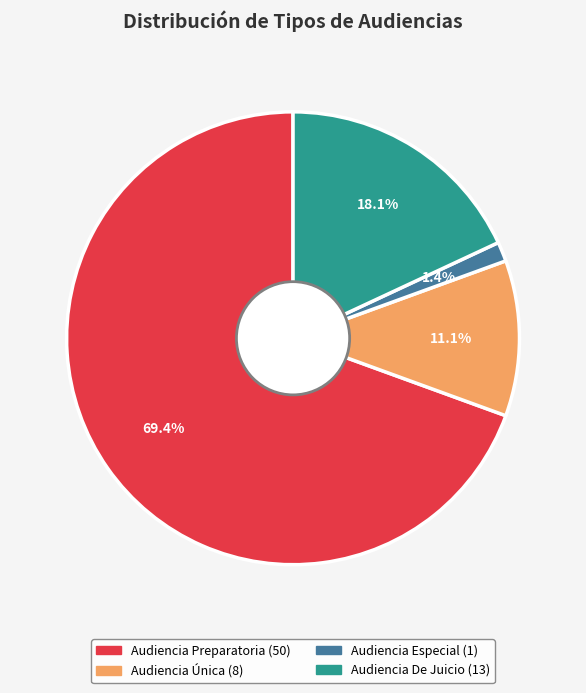

To the nearest percent, what portion does Audiencia Única represent?

11%